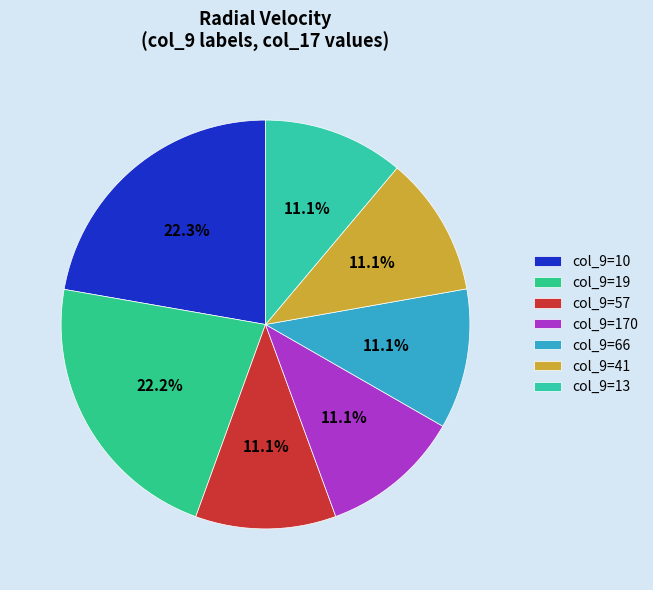

How many segments does this pie chart have?

7